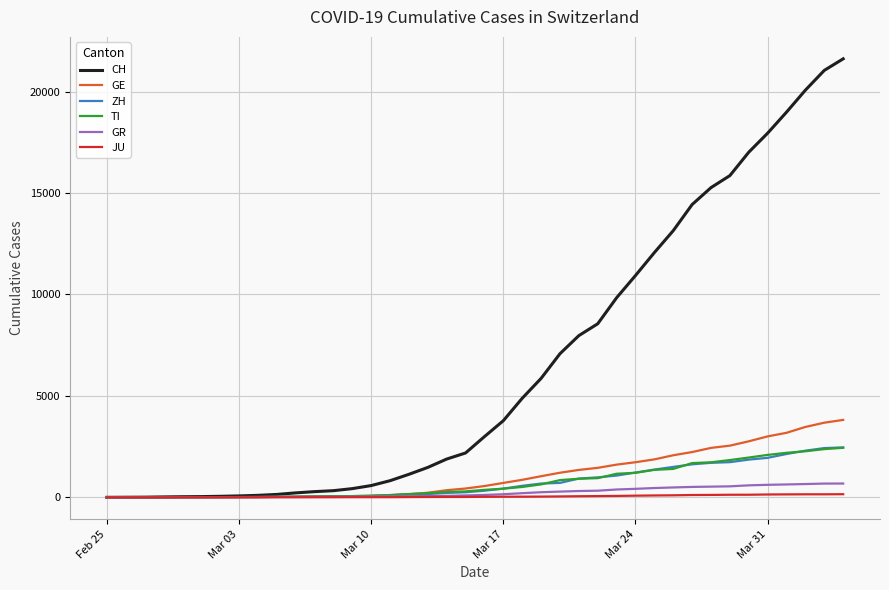

Does the chart have visible grid lines?

Yes